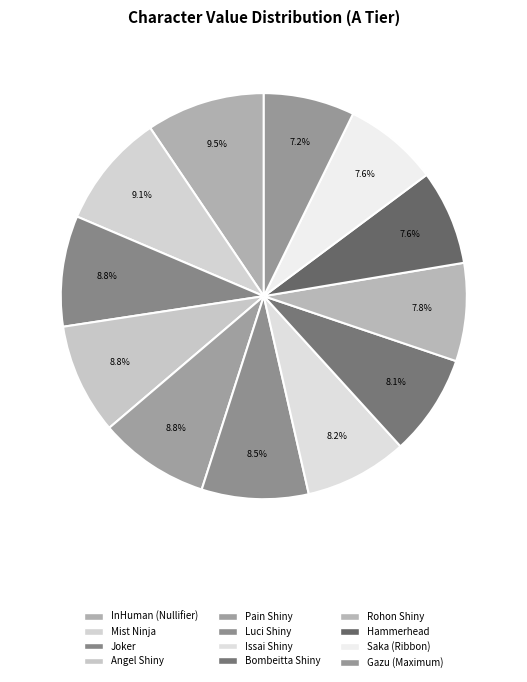

To the nearest percent, what is the difference between the largest and smallest slice percentages?

2%